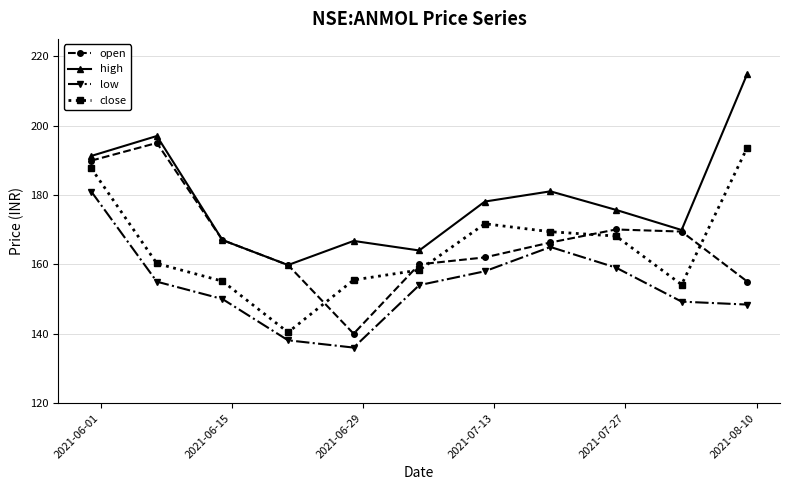

What is the value of the high point at the 3rd from the left?

167.0